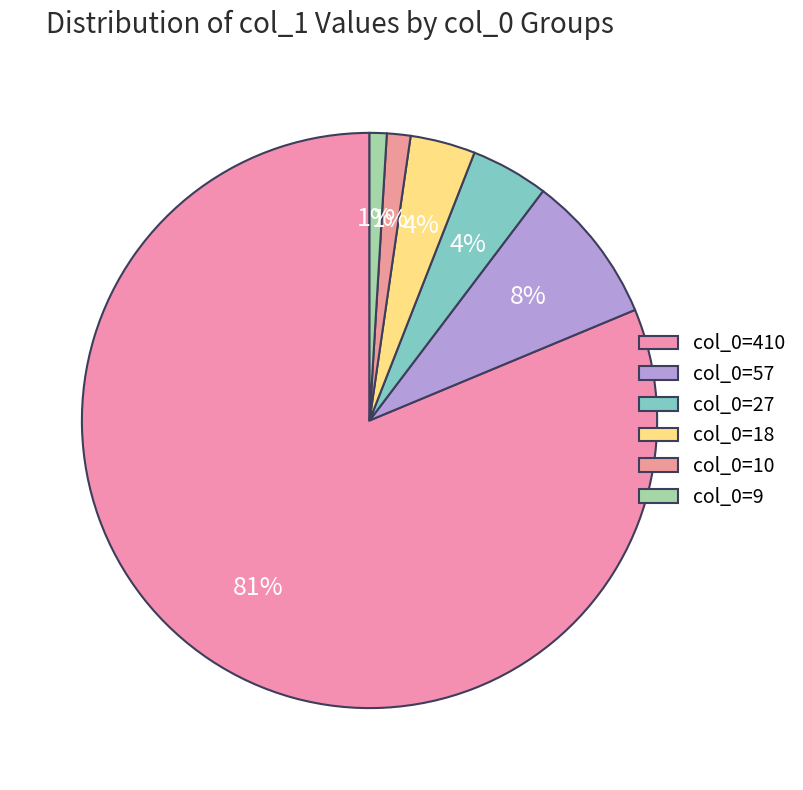

How many segments does this pie chart have?

6